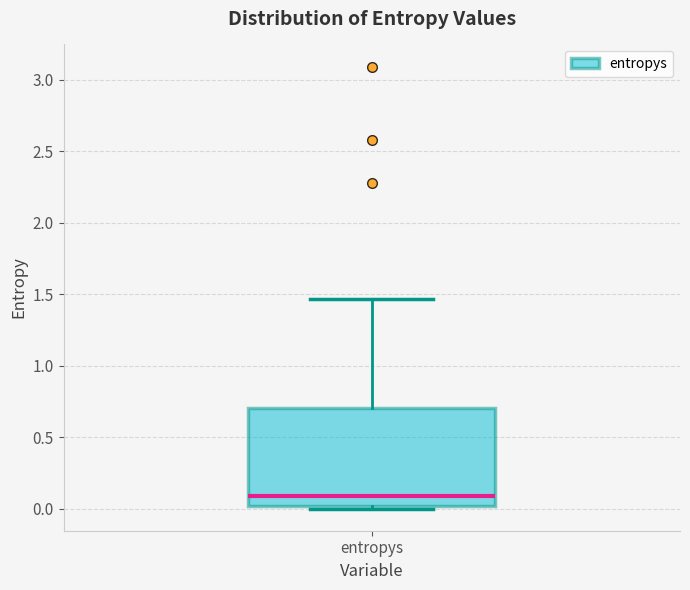

Read this box plot against the y-axis: the position of the median line, the range covered by the box, and the ends of both whiskers. The values are not printed on the chart, so give them approximately, as read against the axis.

median 0.10, box 0.00 to 0.70, whiskers 0.00 (just below the box's lower edge) to 1.45